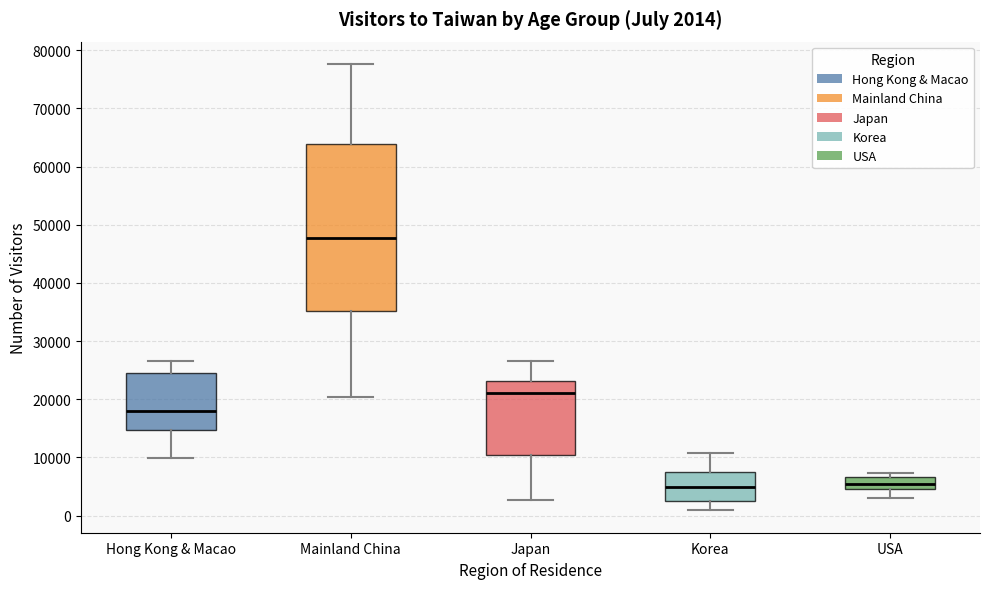

Which box's median line is the highest?

Mainland China